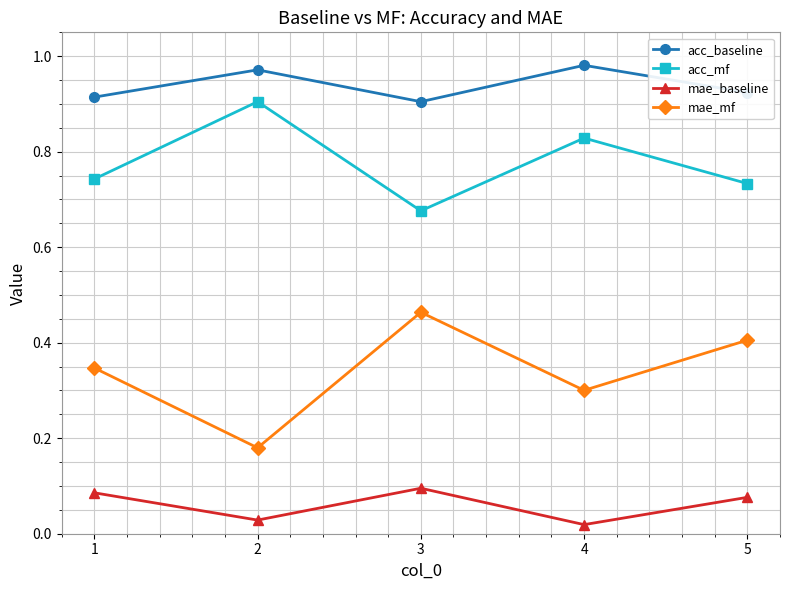

True or false: mae_mf has more than 1 interior local peaks.

False